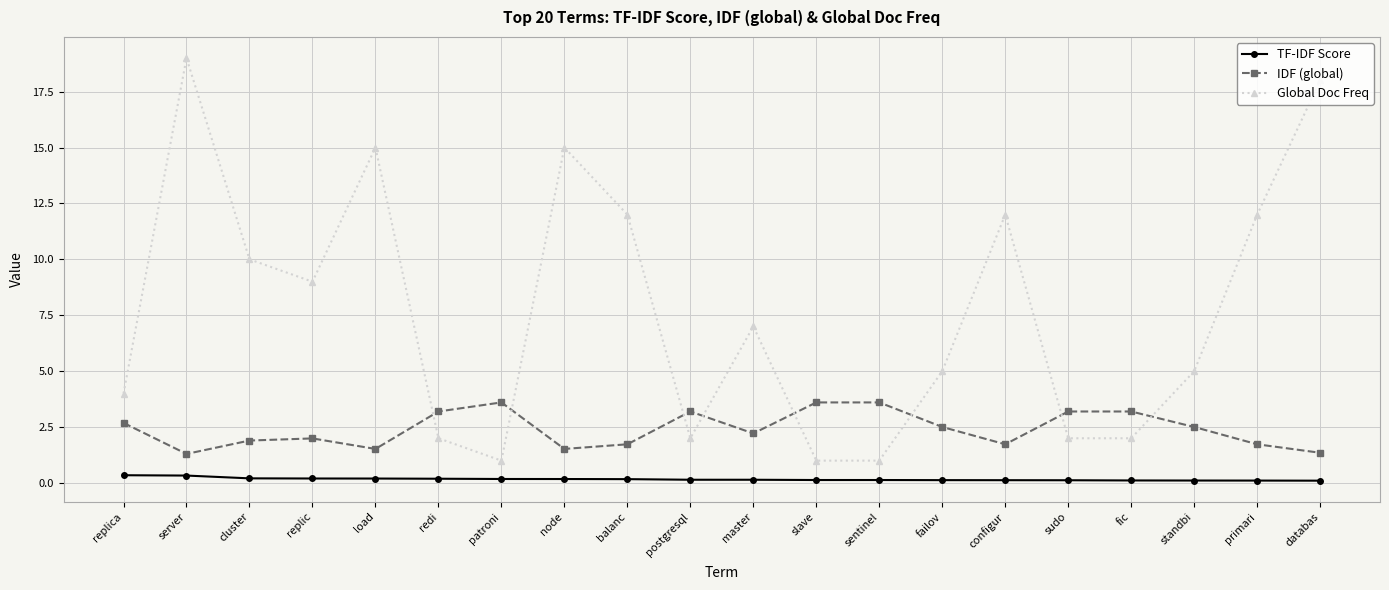

How many lines are shown in the chart?

3